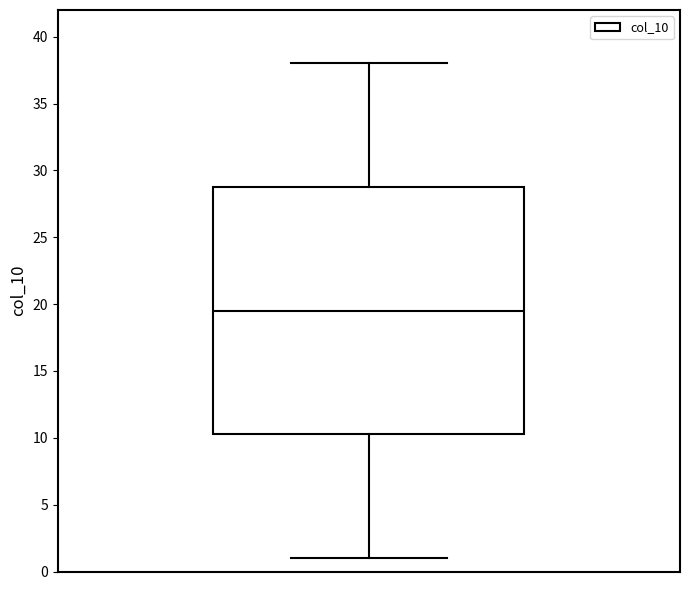

Read this box plot against the y-axis: the position of the median line, the range covered by the box, and the ends of both whiskers. The values are not printed on the chart, so give them approximately, as read against the axis.

median 19.5, box 10.5 to 29.0, whiskers 1.0 to 38.0